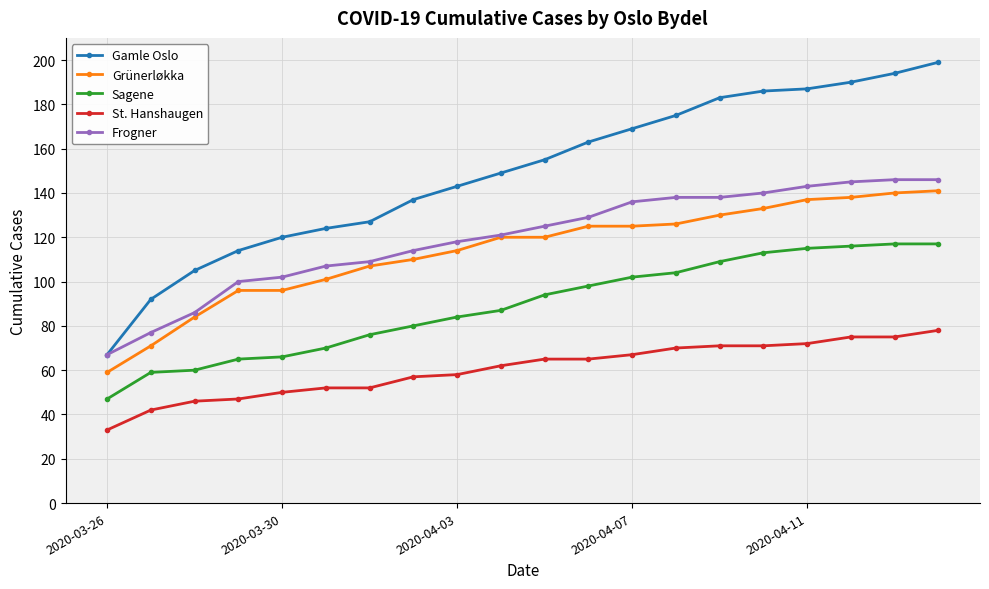

Which series has the largest total across all categories?

Gamle Oslo